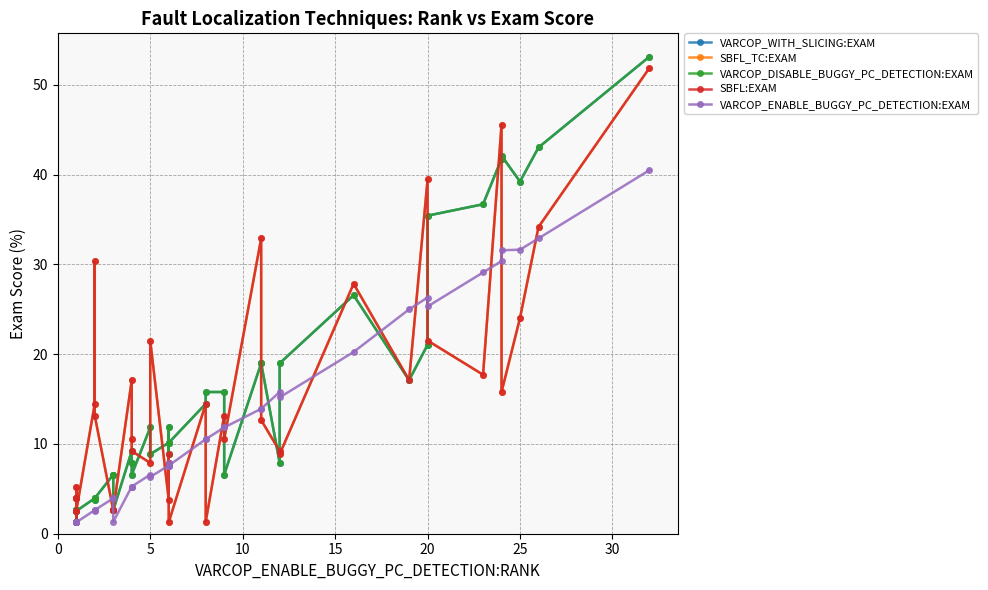

What is the maximum value shown in the chart?

53.2